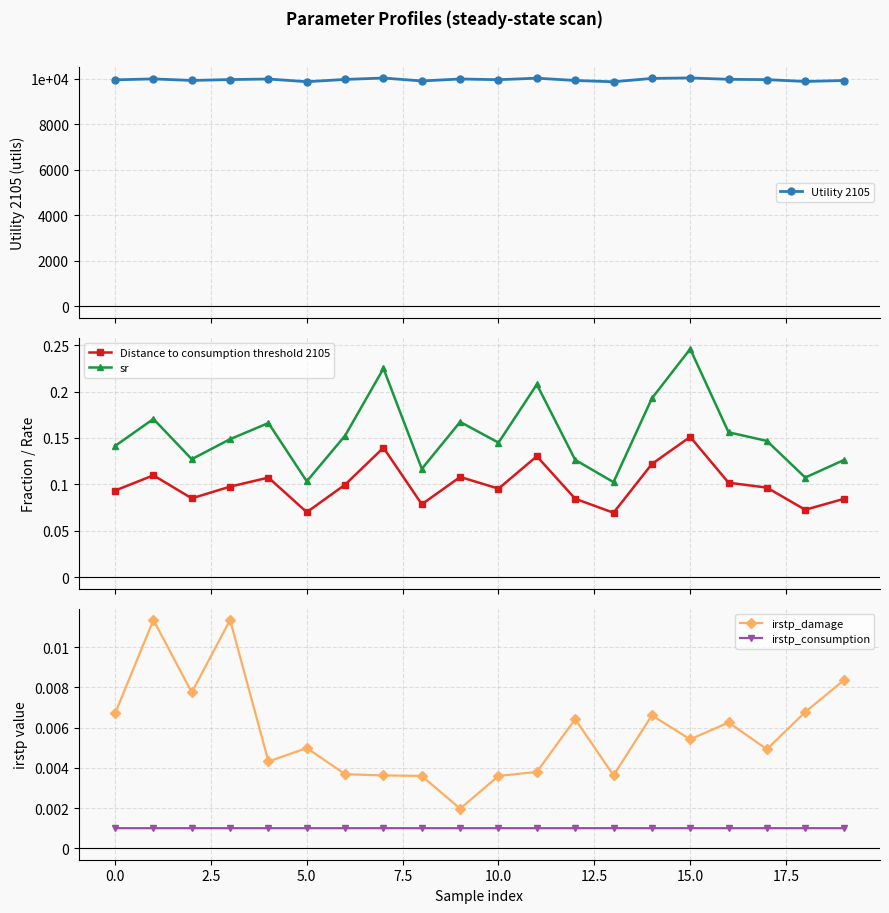

What is the difference between the second highest and minimum values in the sr series?

0.1